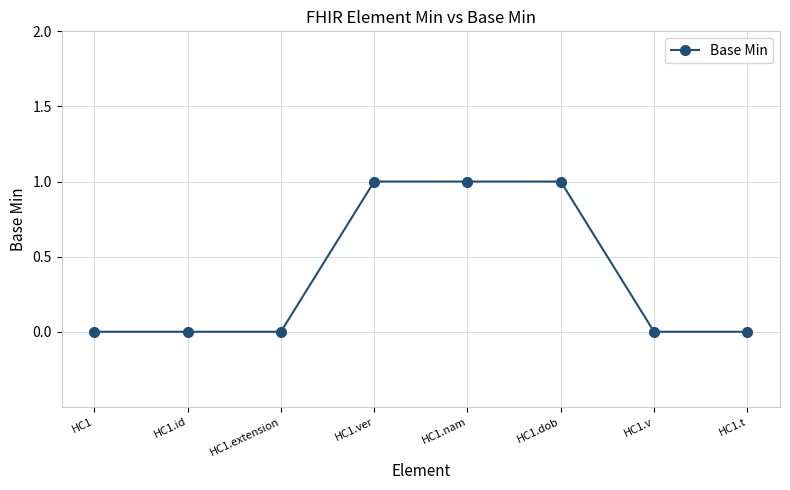

Reading left to right, extract all data points from this chart.

HC1=0	HC1.id=0	HC1.extension=0	HC1.ver=1	HC1.nam=1	HC1.dob=1	HC1.v=0	HC1.t=0